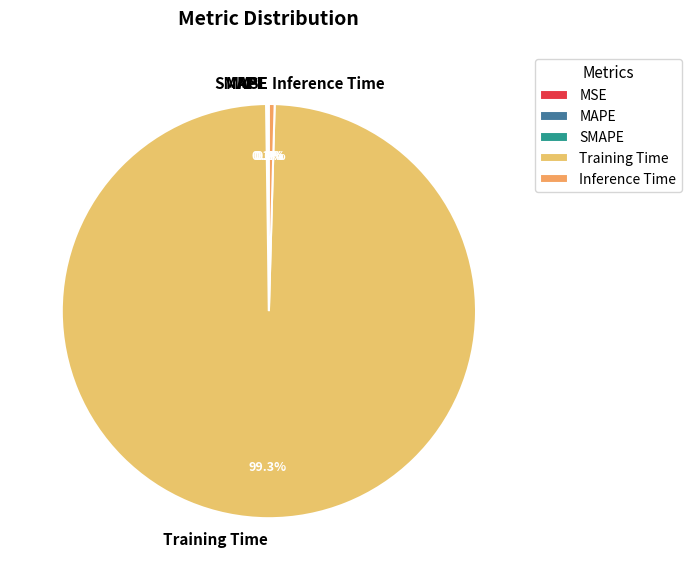

Combined, do Inference Time and Training Time account for over 50%?

Yes